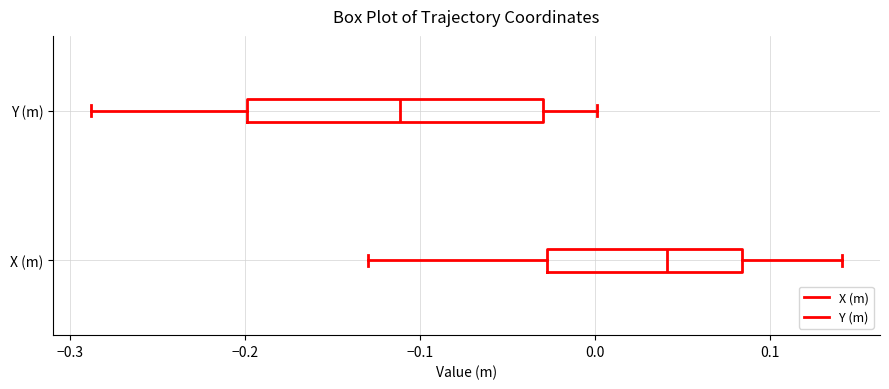

Which box's median line is the furthest to the right?

X (m)